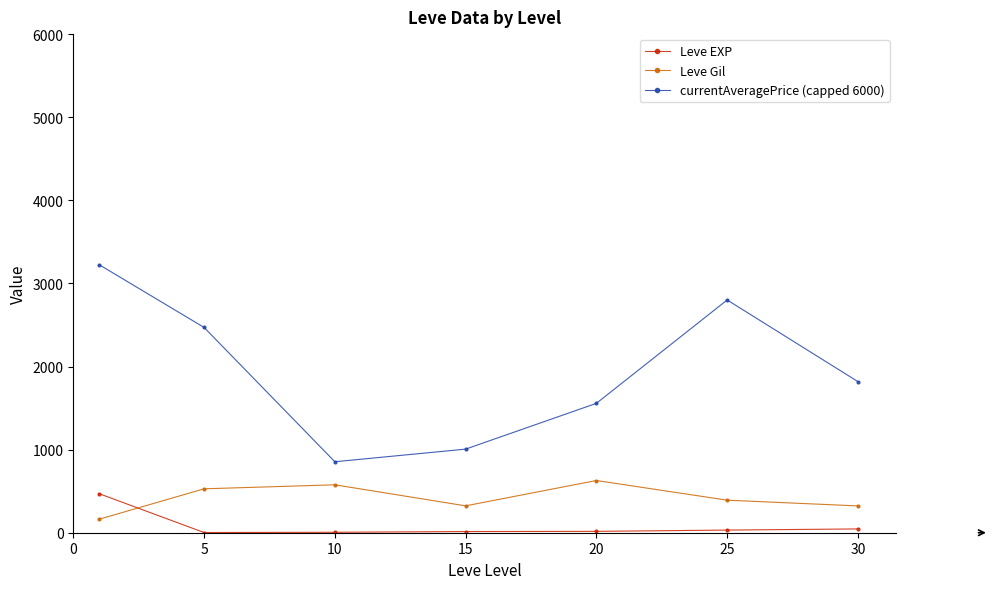

True or false: currentAveragePrice (capped 6000) and Leve EXP cross at least once.

False